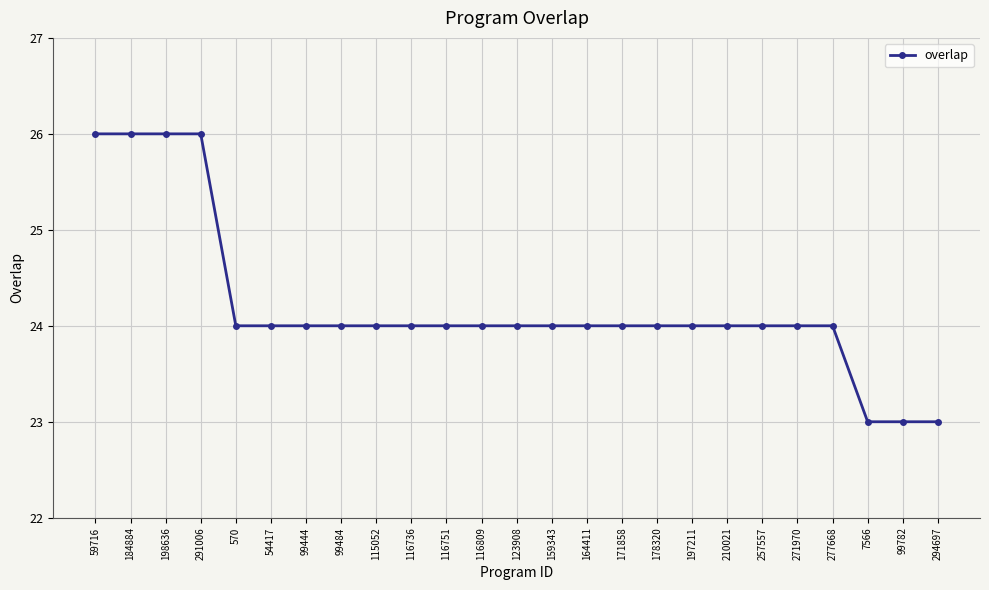

What is the smallest value displayed?

23